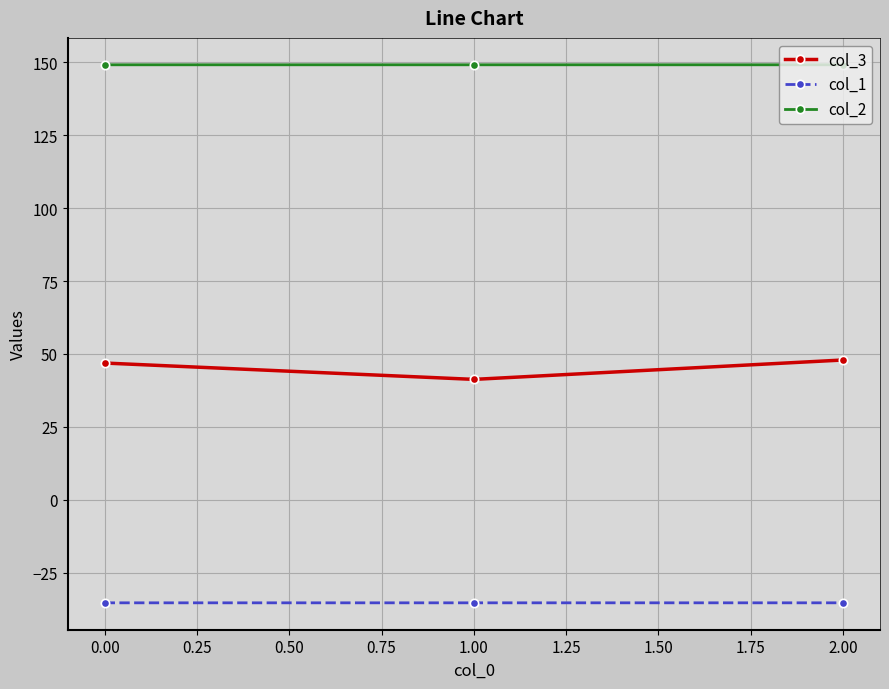

What is the average value of the col_3 series?

45.4